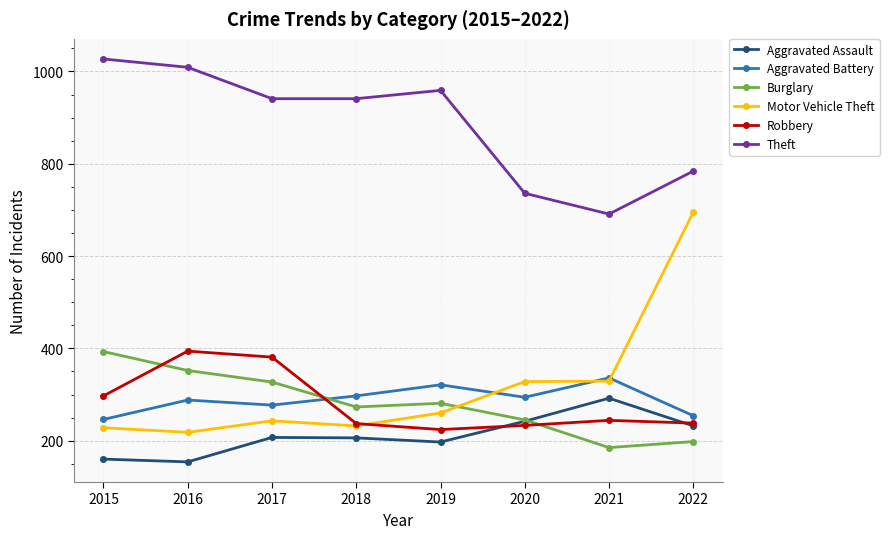

Between which two adjacent categories do Motor Vehicle Theft and Aggravated Battery first intersect?

2019 and 2020